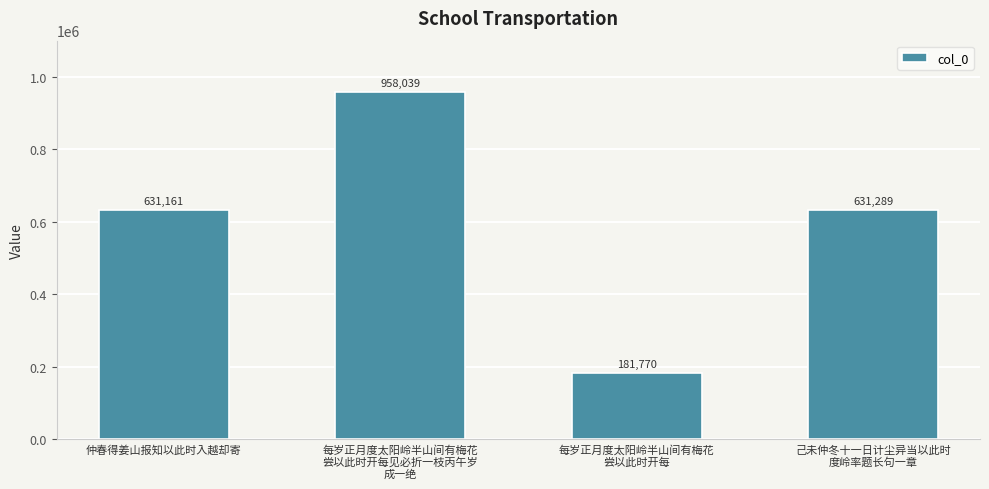

What value does the data have at 仲春得姜山报知以此时入越却寄?

631161